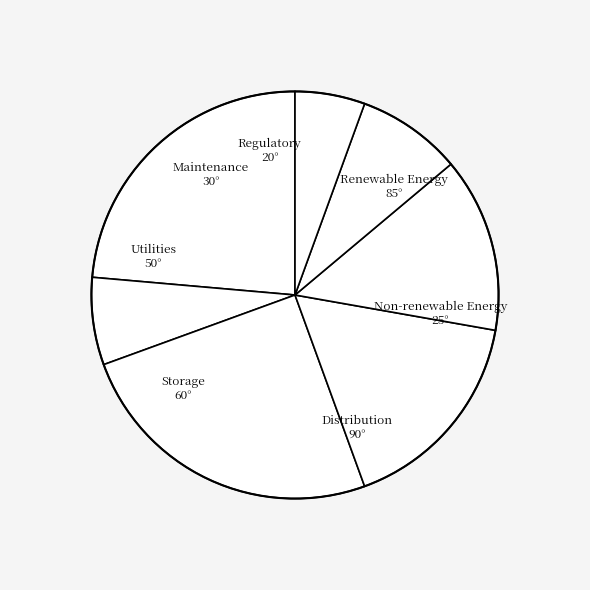

Is the sum of Renewable Energy and Maintenance greater than half?

No